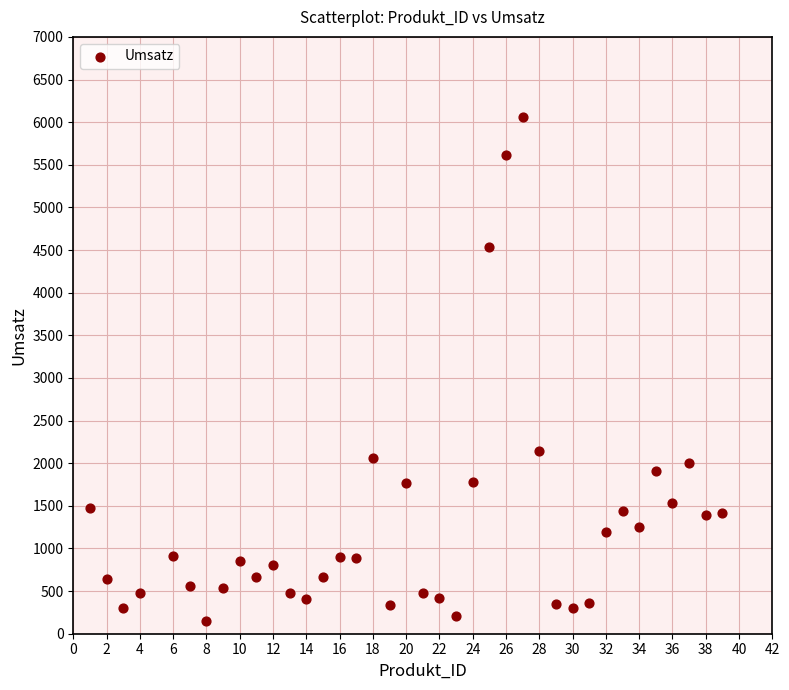

What Y value in the scatter plot is closest to 3108?

2141.3